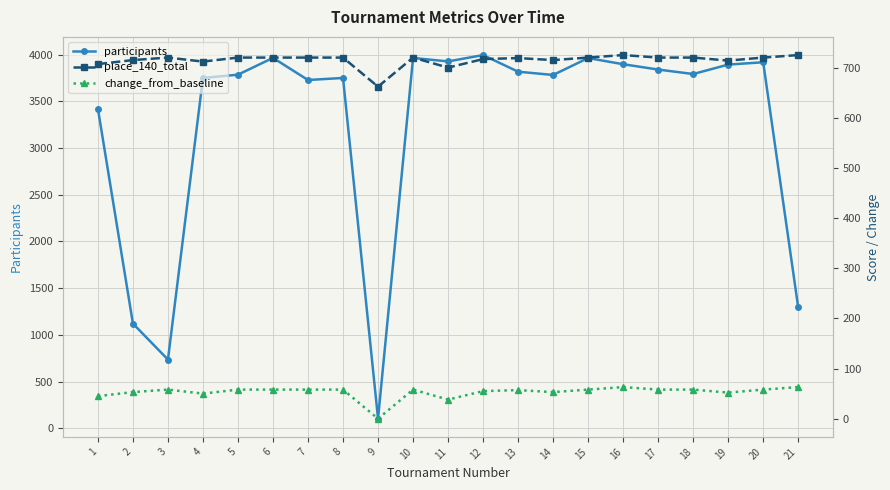

Reading left to right, what are all the values shown in this chart?

participants: 3420	1120	735	3750	3785	3965	3728	3750	102	3964	3927	3995	3817	3782	3963	3897	3840	3792	3893	3918	1293
place_140_total: 707	715	720	712	720	720	720	720	662	720	700	717	719	715	720	725	720	720	714	720	725
change_from_baseline: 45	53	58	50	58	58	58	58	0	58	38	55	57	53	58	63	58	58	52	58	63